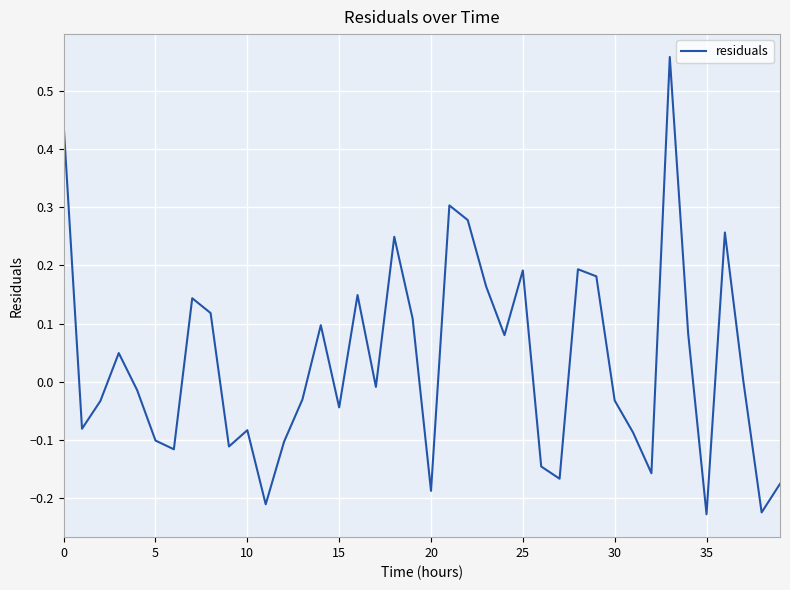

What is the difference between the maximum and minimum values?

0.8